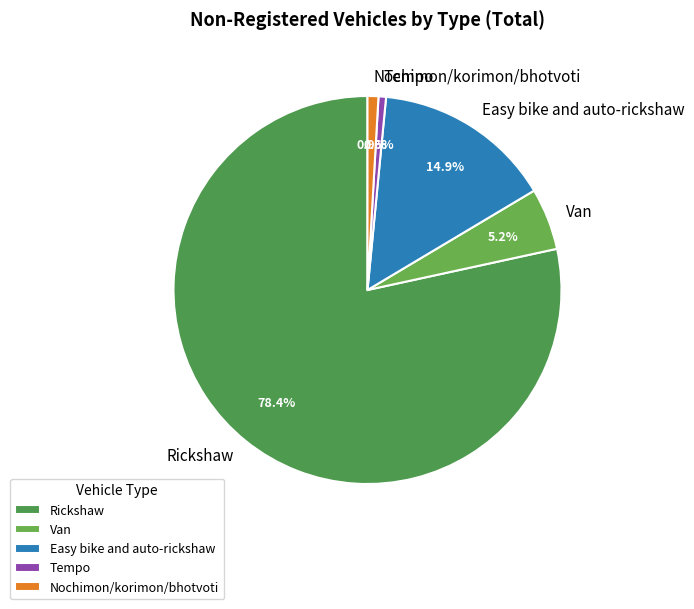

Is there any slice that represents more than half of the pie?

Yes